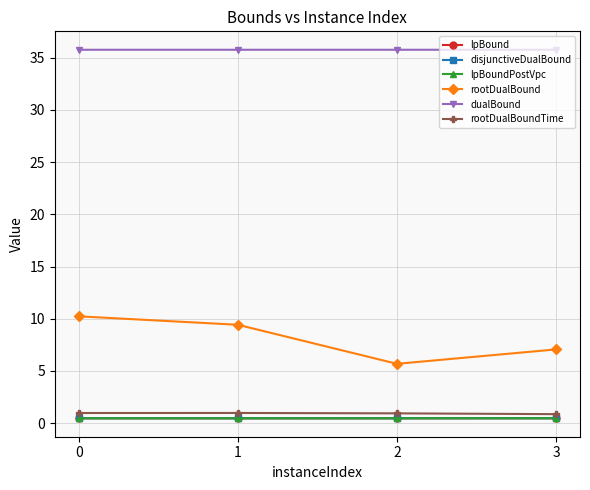

The dualBound series shows 62.8 at 0. True or false?

False